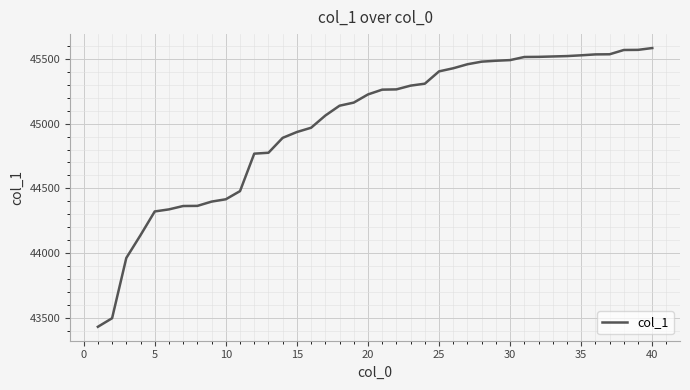

What is the smallest value displayed?

43432